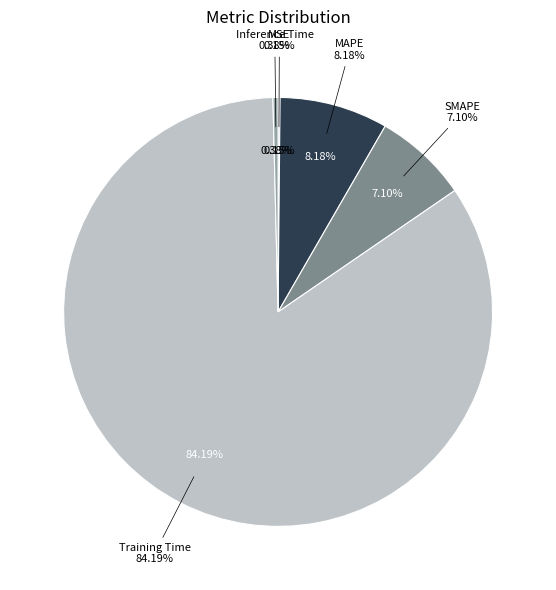

To the nearest percent, what is the difference between the Training Time and SMAPE slice percentages?

77%